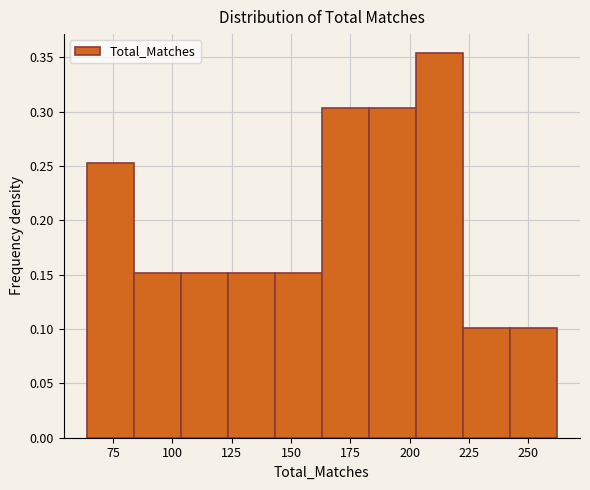

Read against the x-axis, roughly where is the centre of the tallest bar?

215